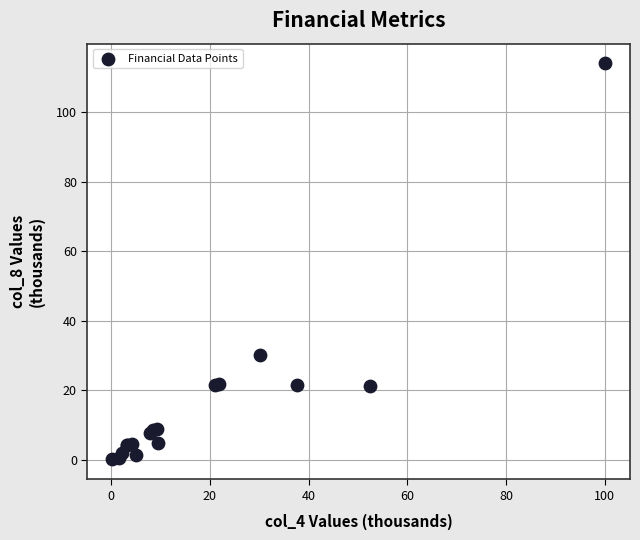

What Y value in the scatter plot is closest to 57?

30.1